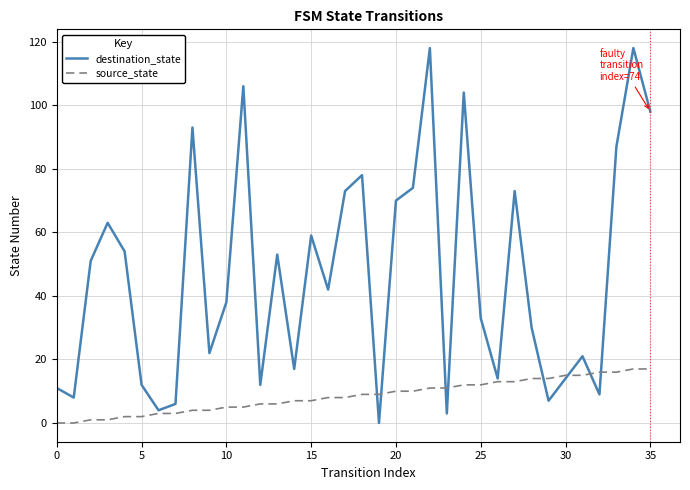

Which series has the largest total across all categories?

destination_state